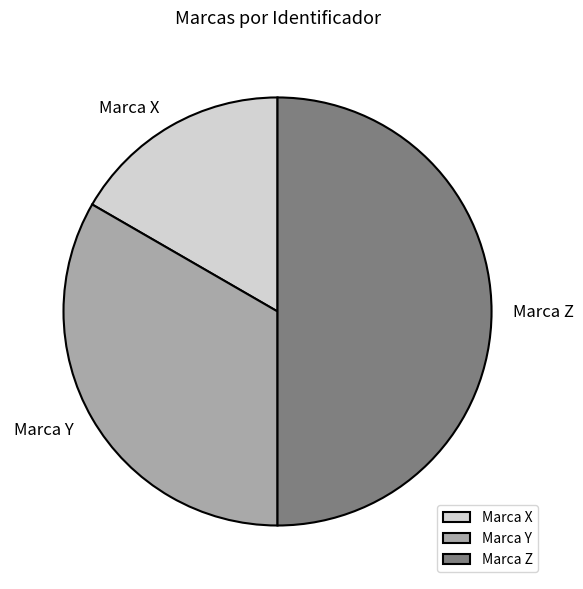

Which category has the biggest portion of the pie?

Marca Z